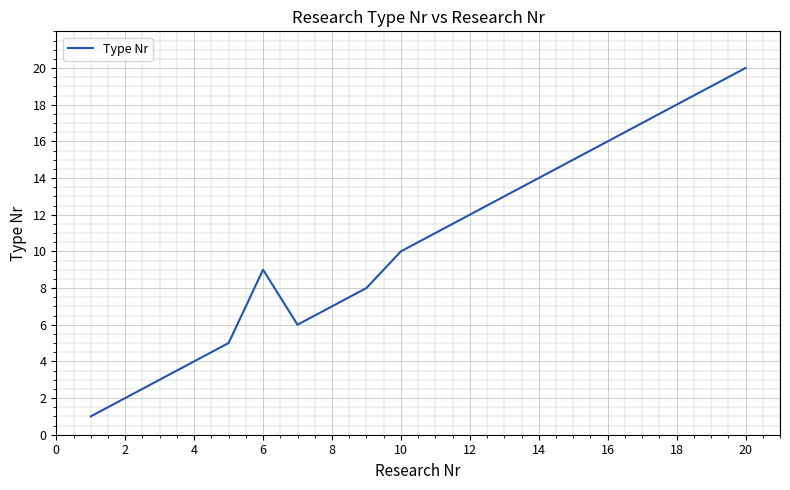

What is the greatest value displayed?

20